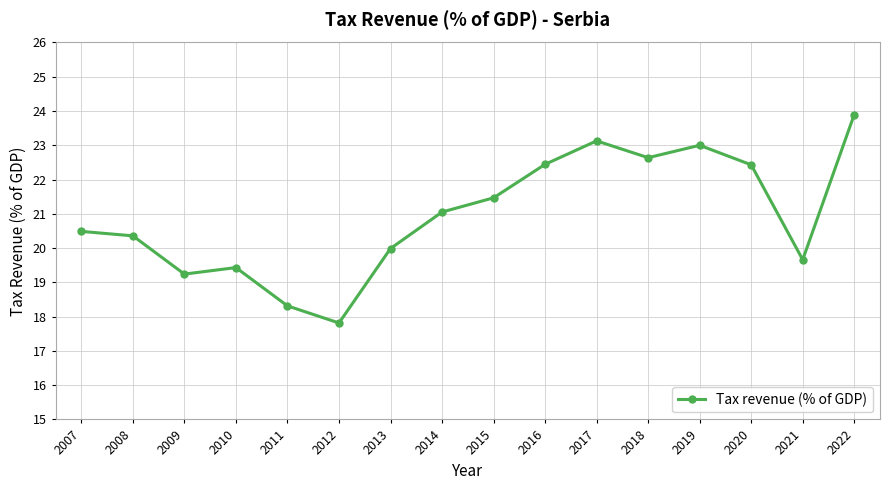

Between 2020 and 2021, which is larger?

2020